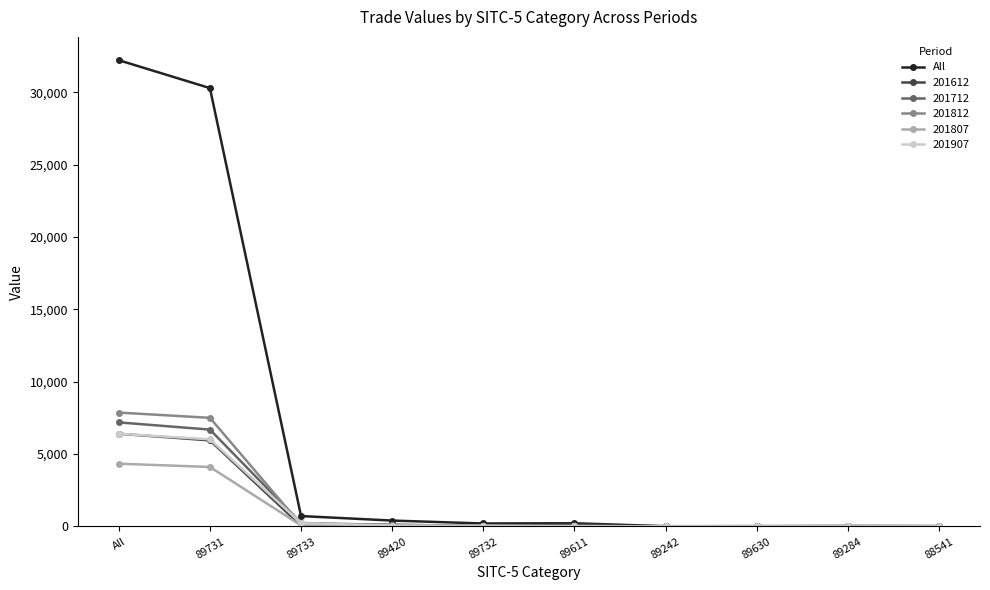

What position from the right is 89420?

7